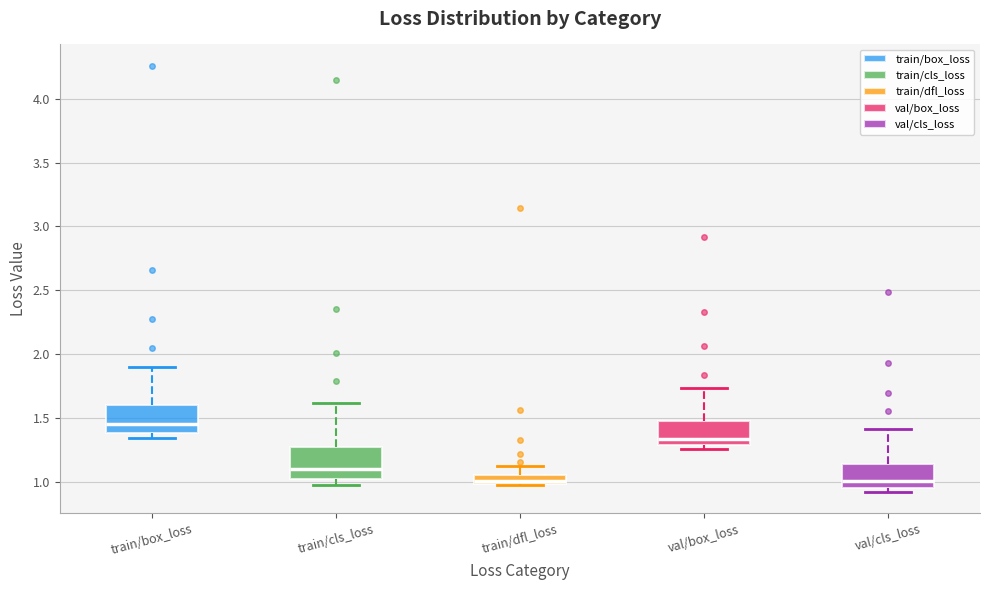

Which box has the highest median line?

train/box_loss